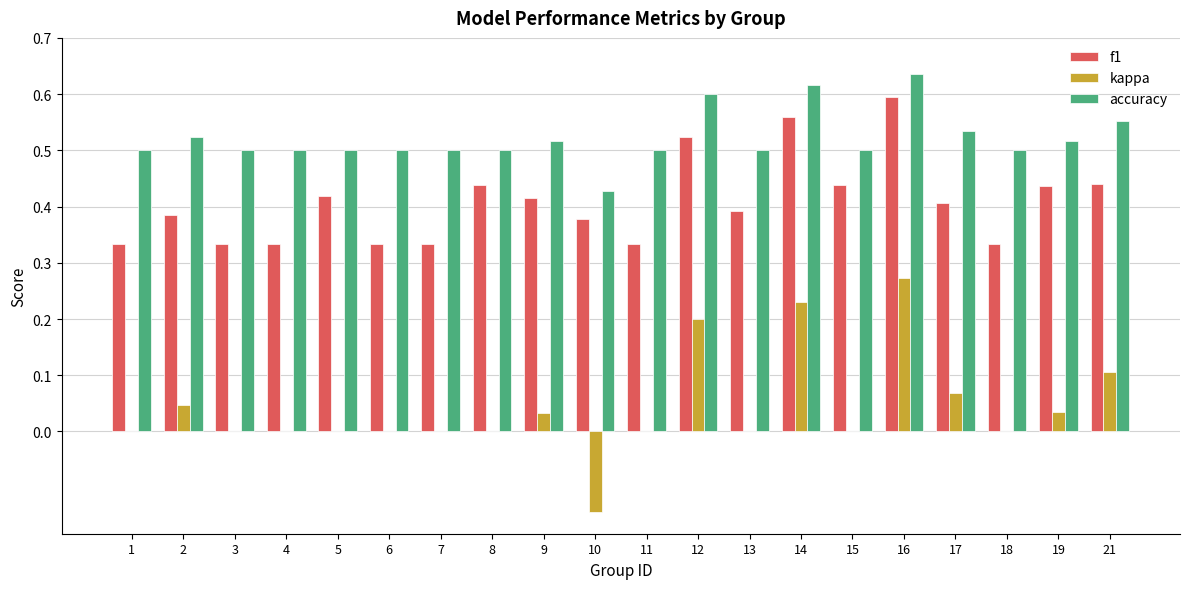

At which category is the sum across all series the highest?

16